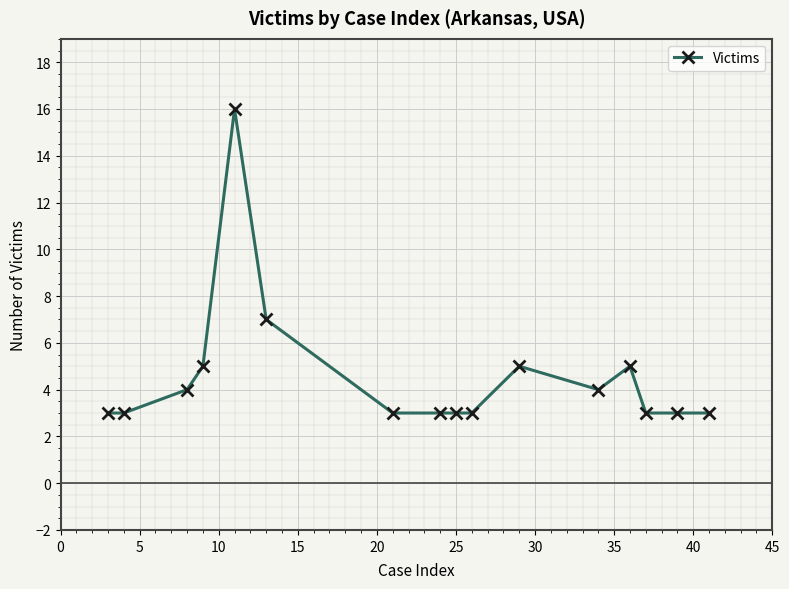

How many series are shown in this chart?

1